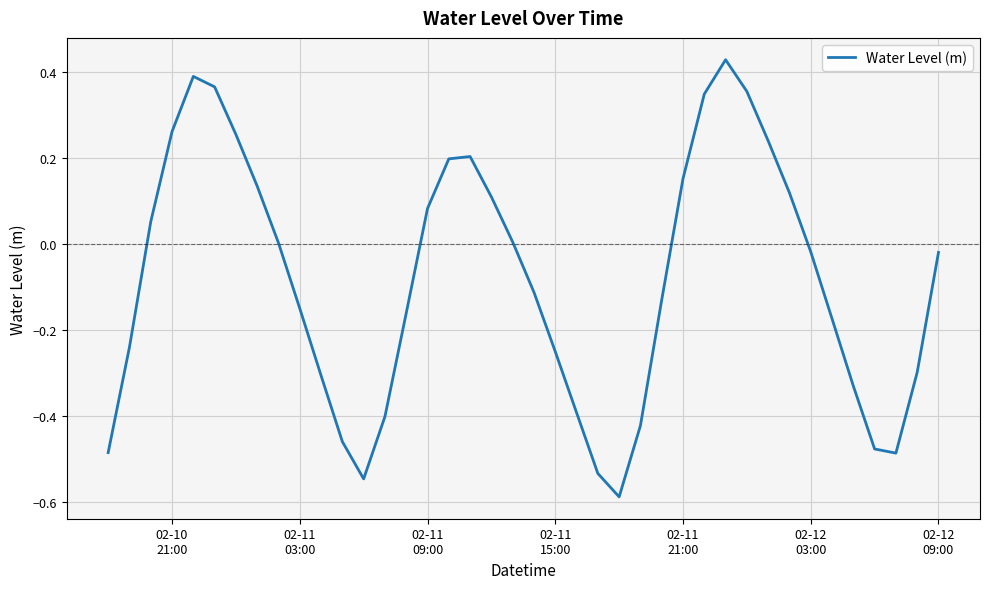

Does the chart display data point markers on the line(s)?

No